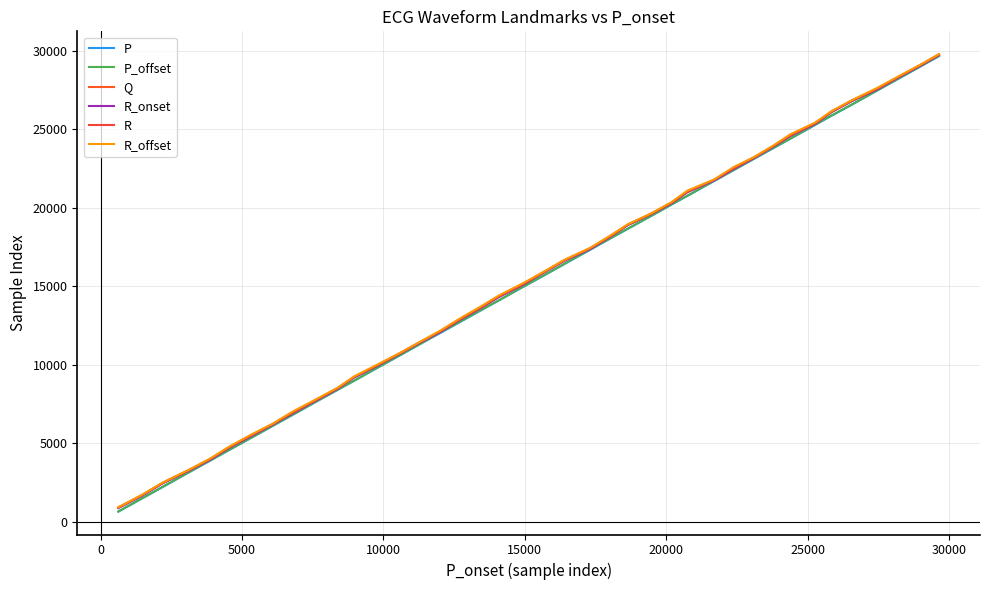

List the series in order of their peak value, lowest first.

P, P_offset, R_onset, Q, R, R_offset